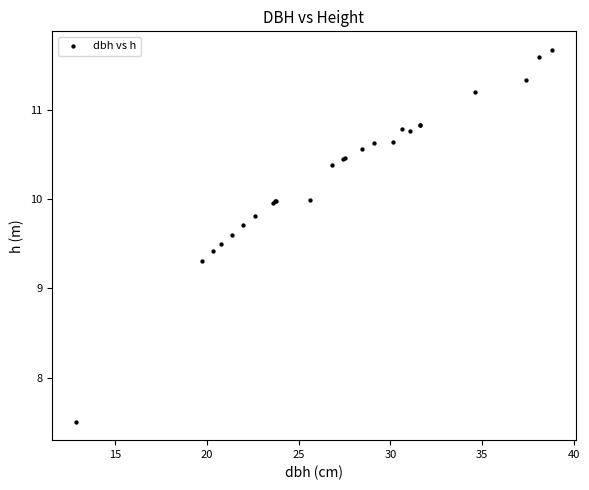

What Y value in the scatter plot is closest to 9?

9.3